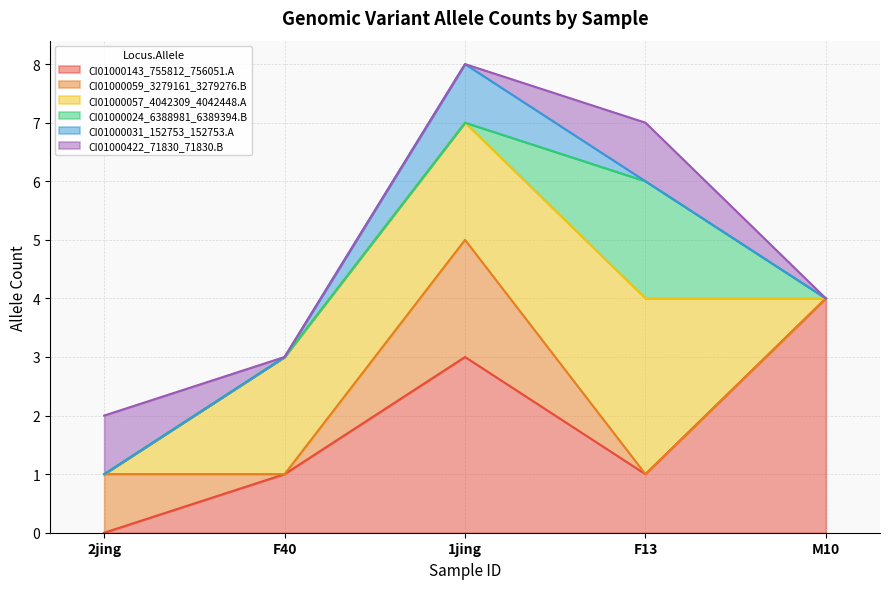

The value of CI01000143_755812_756051.A at 2jing is 3. True or false?

False